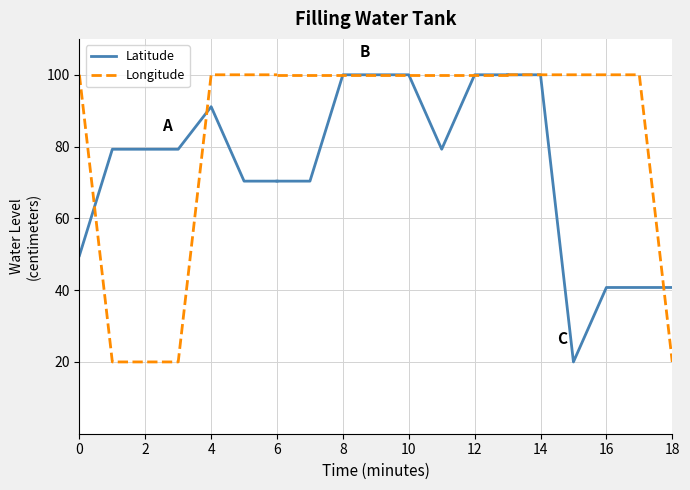

How many Longitude values are between 20 and 100?

7